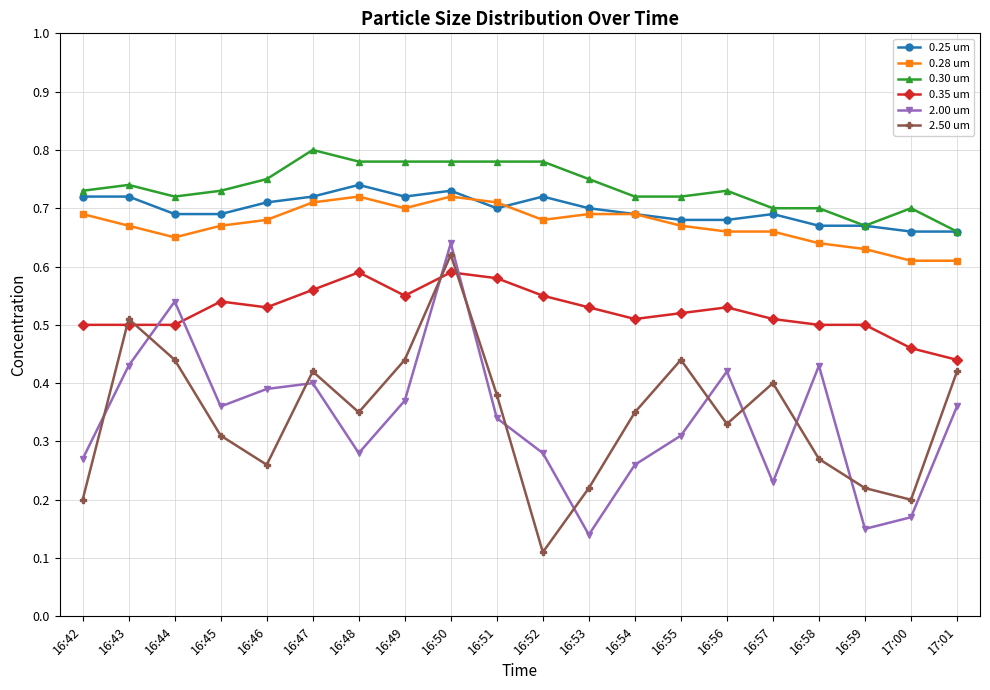

True or false: 2.50 um and 0.30 um intersect in this chart.

False